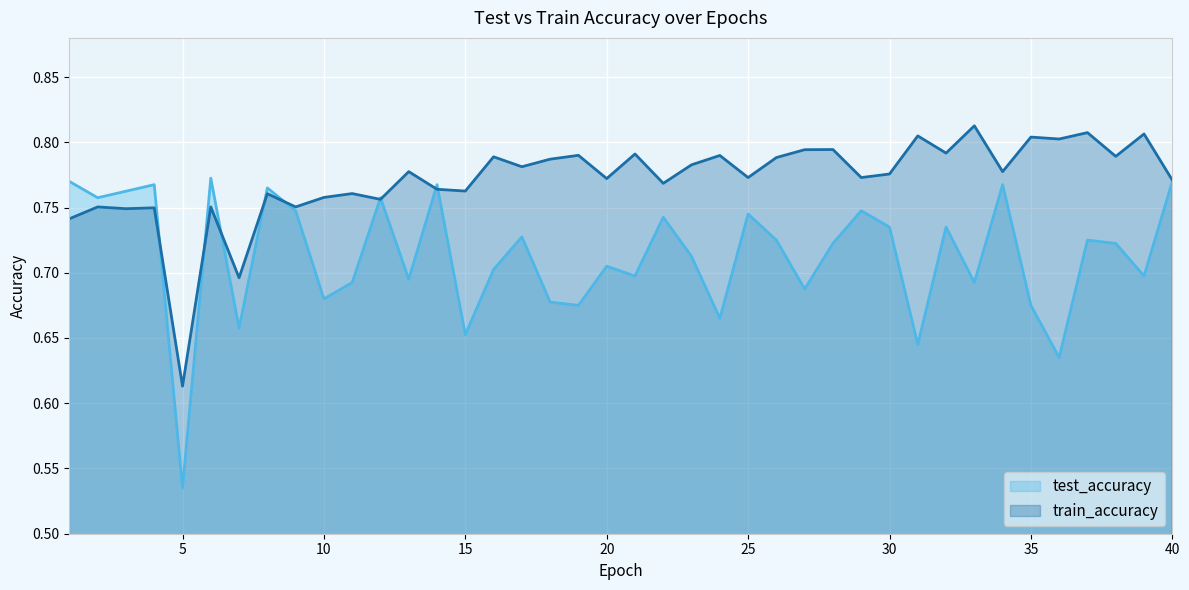

Reading left to right, extract all data points from this chart.

test_accuracy: 0.8	0.8	0.8	0.8	0.5	0.8	0.7	0.8	0.7	0.7	0.7	0.8	0.7	0.8	0.7	0.7	0.7	0.7	0.7	0.7	0.7	0.7	0.7	0.7	0.7	0.7	0.7	0.7	0.7	0.7	0.6	0.7	0.7	0.8	0.7	0.6	0.7	0.7	0.7	0.8
train_accuracy: 0.7	0.8	0.7	0.7	0.6	0.8	0.7	0.8	0.8	0.8	0.8	0.8	0.8	0.8	0.8	0.8	0.8	0.8	0.8	0.8	0.8	0.8	0.8	0.8	0.8	0.8	0.8	0.8	0.8	0.8	0.8	0.8	0.8	0.8	0.8	0.8	0.8	0.8	0.8	0.8